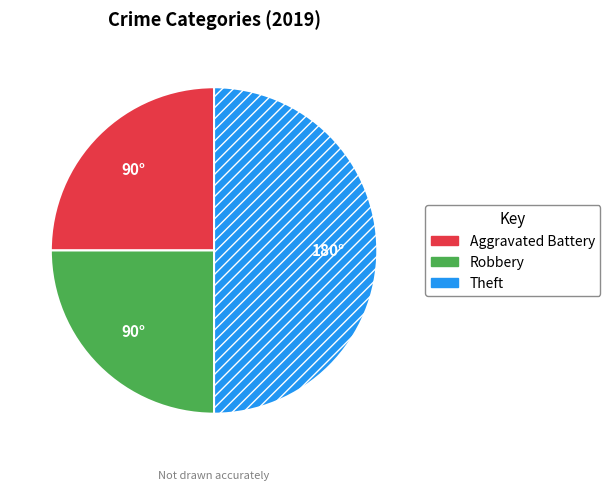

Is the sum of Theft and Robbery greater than half?

Yes